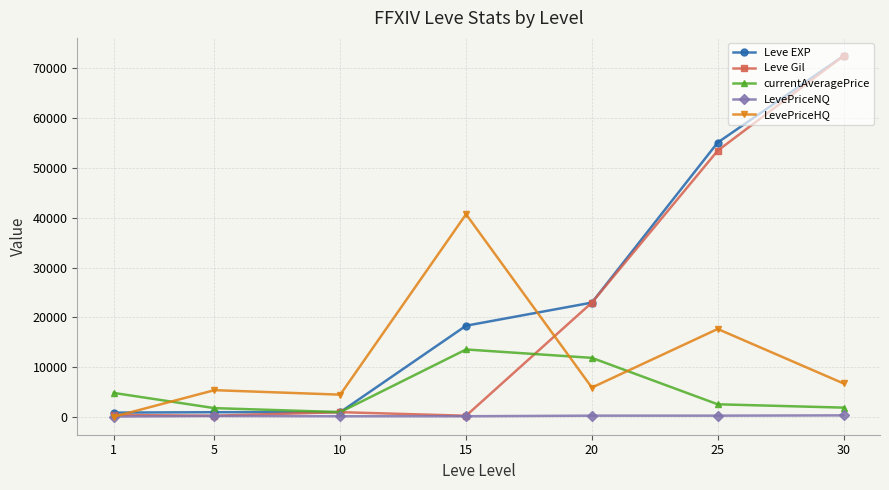

Is the value of Leve EXP at 5 greater than the value of LevePriceHQ at 10?

No